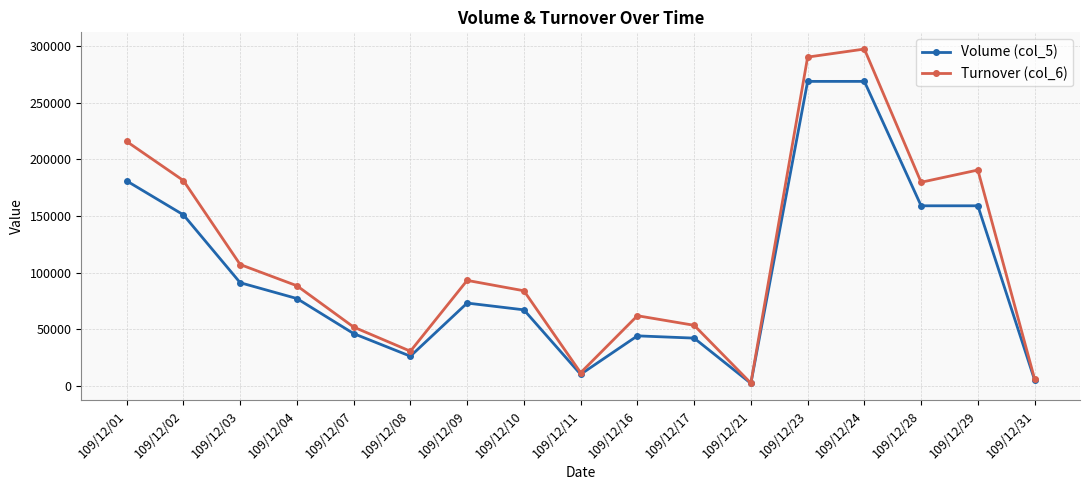

Which category has the highest value in the Turnover (col_6) series?

109/12/24